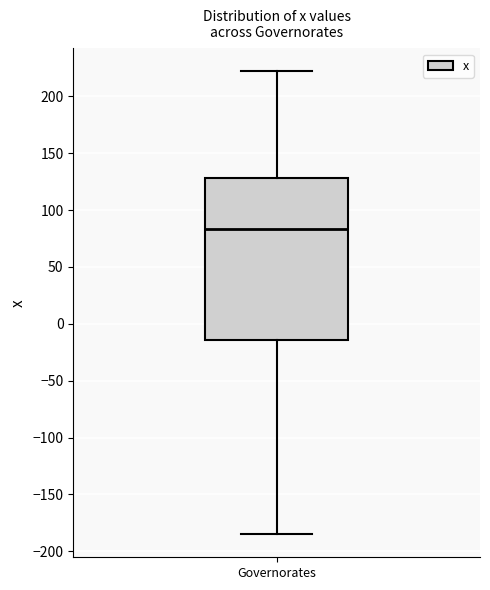

Transcribe this box plot: give where the median line is, the range the box spans, and where the two whiskers end, as read against the y-axis. The values are not printed on the chart, so give them approximately, as read against the axis.

median 85, box -15 to 130, whiskers -185 to 220